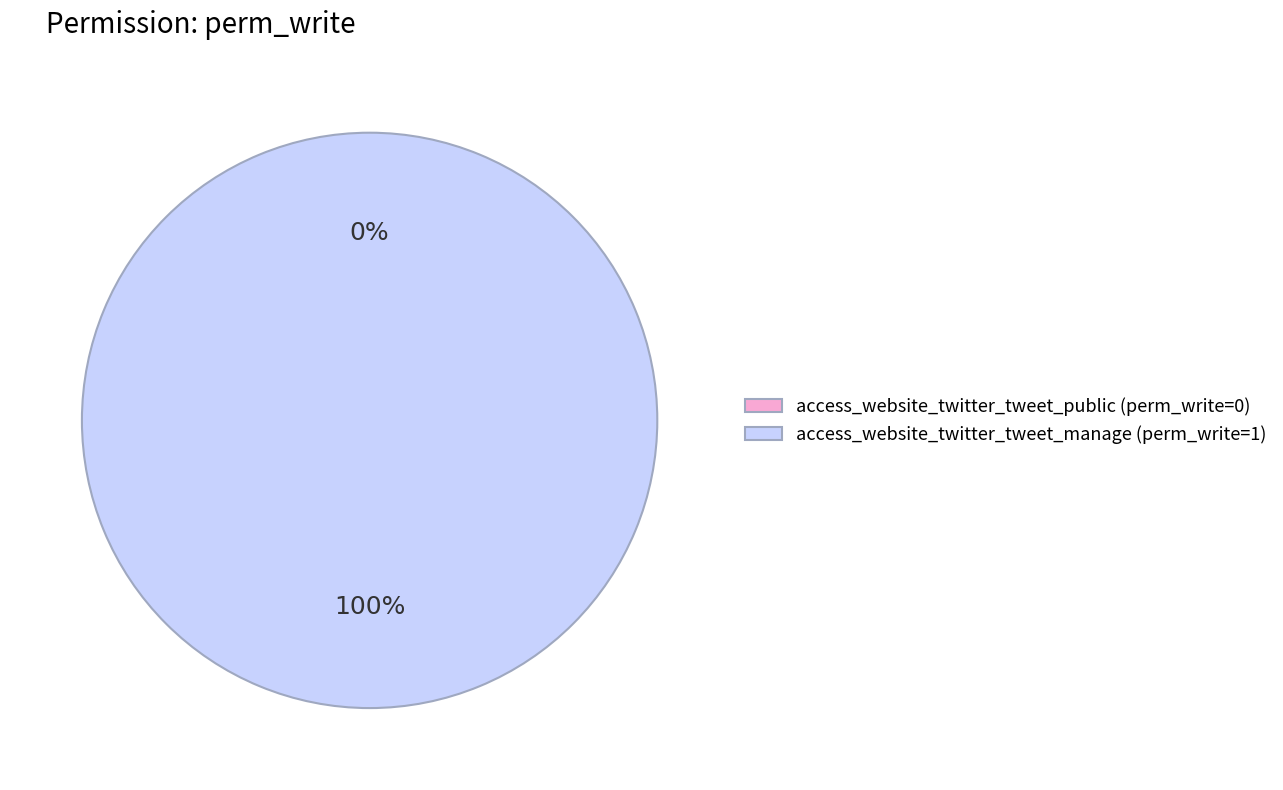

Between access_website_twitter_tweet_manage and access_website_twitter_tweet_public, which is larger?

access_website_twitter_tweet_manage